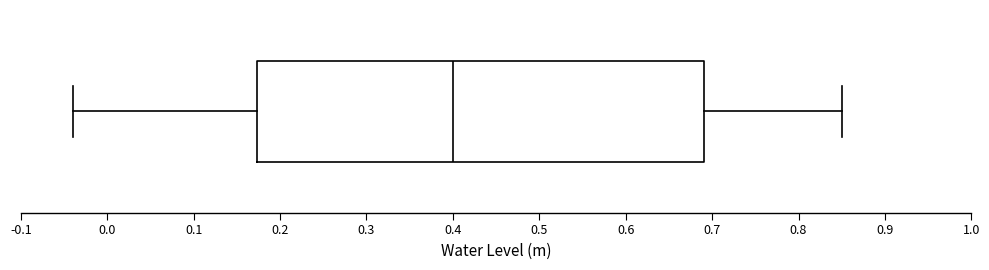

Transcribe this box plot: give where the median line is, the range the box spans, and where the two whiskers end, as read against the x-axis. The values are not printed on the chart, so give them approximately, as read against the axis.

median 0.40, box 0.17 to 0.69, whiskers -0.04 to 0.85